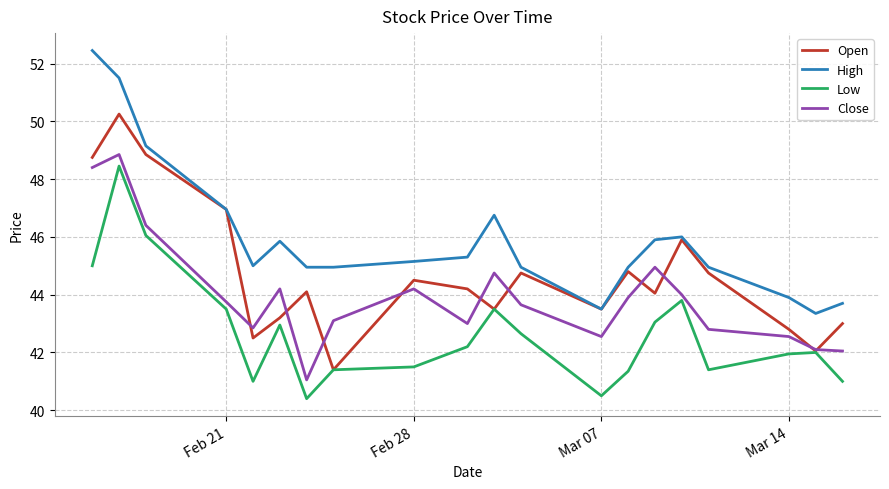

Which series has the largest range (max minus min)?

High